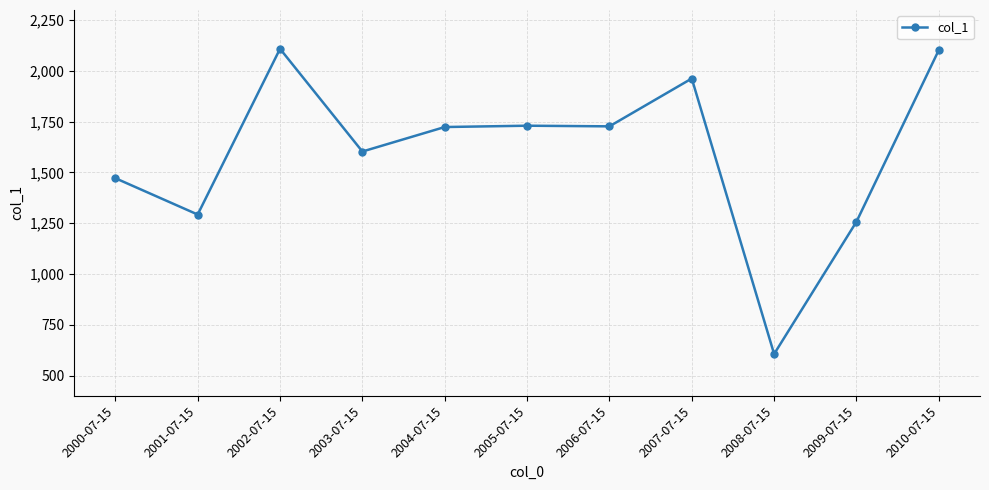

What is the minimum value shown in the chart?

606.0